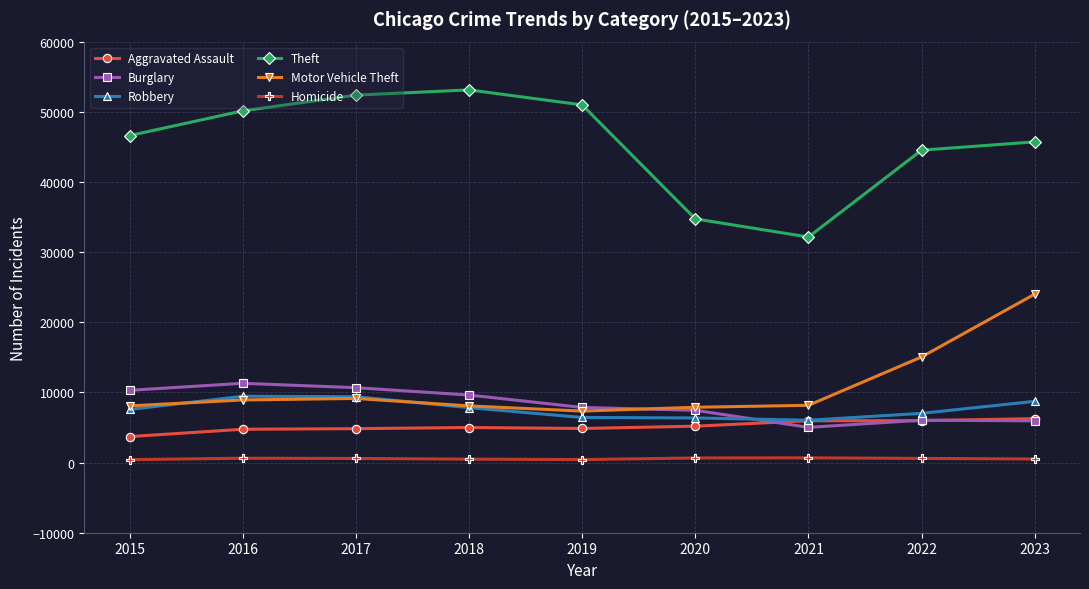

What value does the Robbery series have at 2016, to the nearest 10?

9450